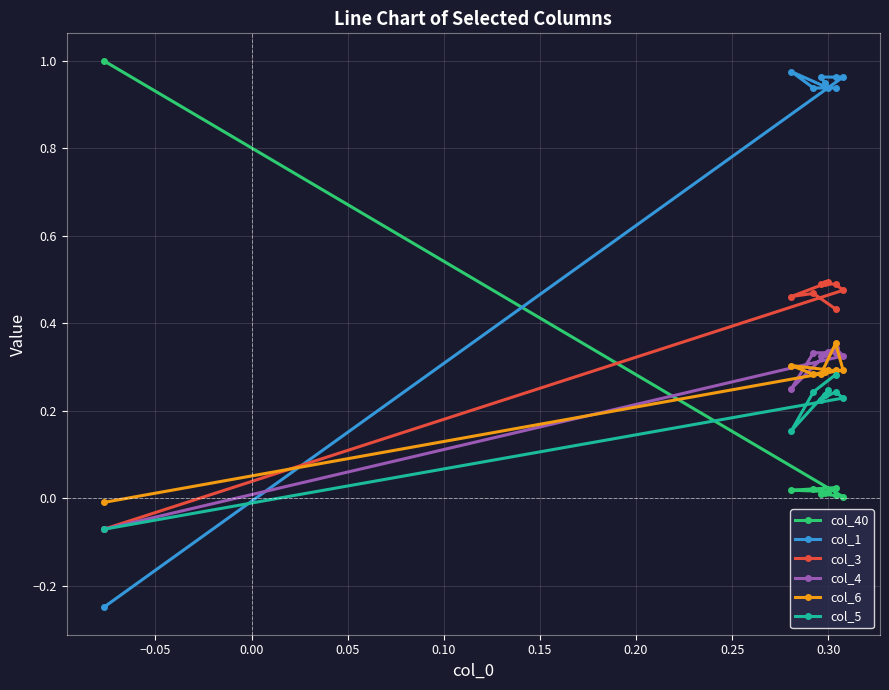

What is the difference between the highest and lowest values at 0.30?

0.9